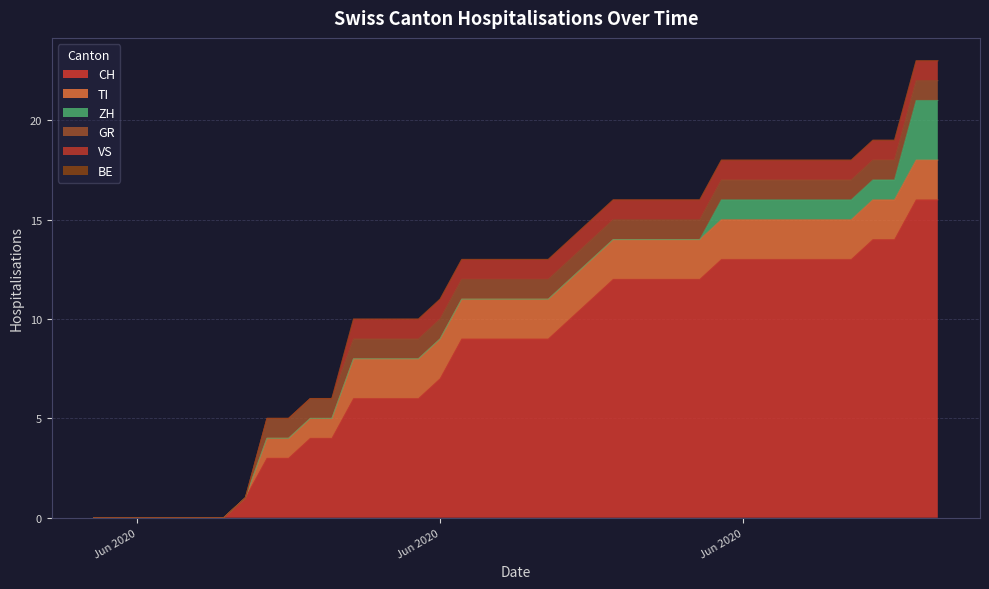

True or false: CH has more than 2 interior local peaks.

False